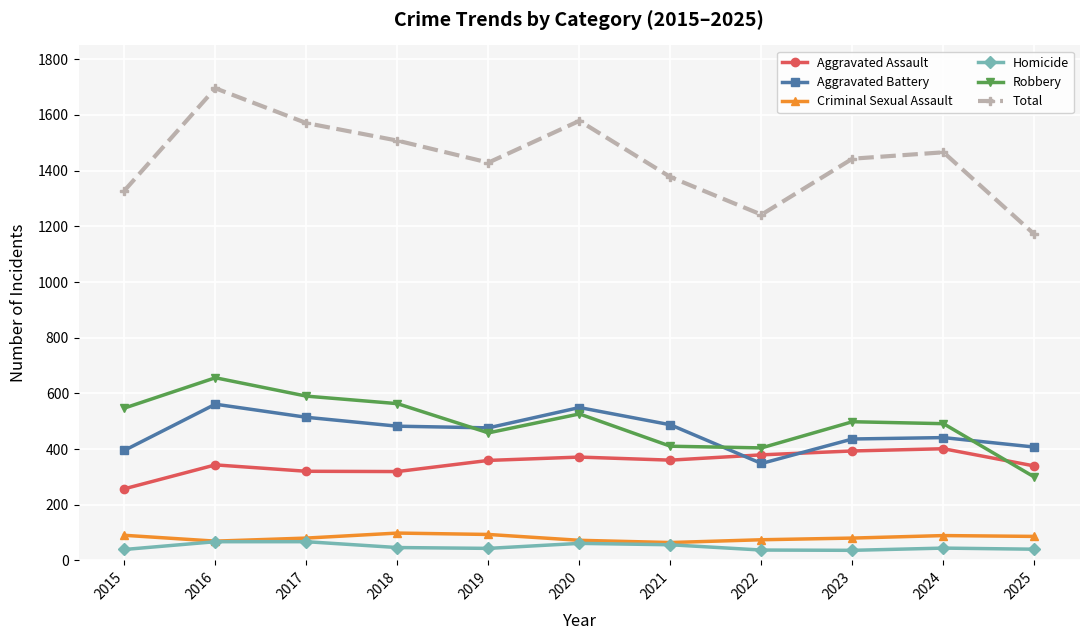

Rank the series by their maximum value, from highest to lowest.

Total, Robbery, Aggravated Battery, Aggravated Assault, Criminal Sexual Assault, Homicide